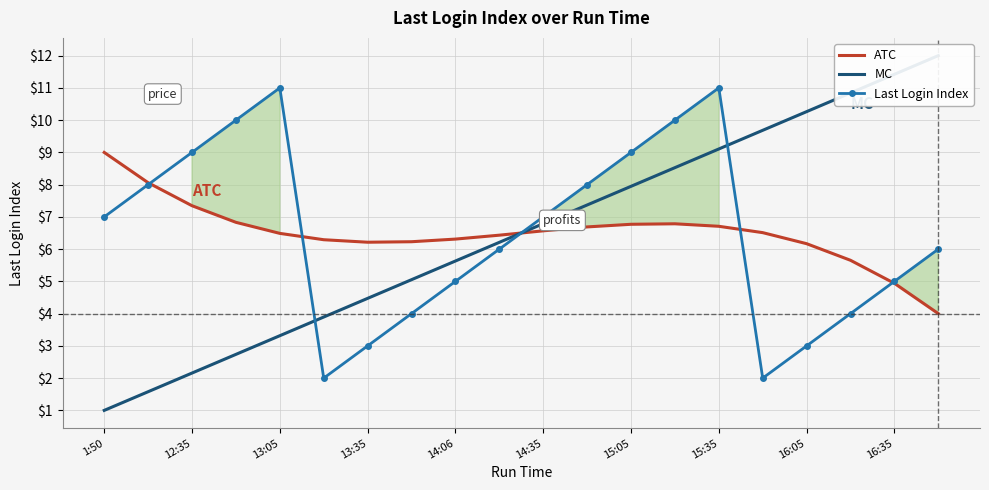

What is the lowest value of the ATC series?

4.0